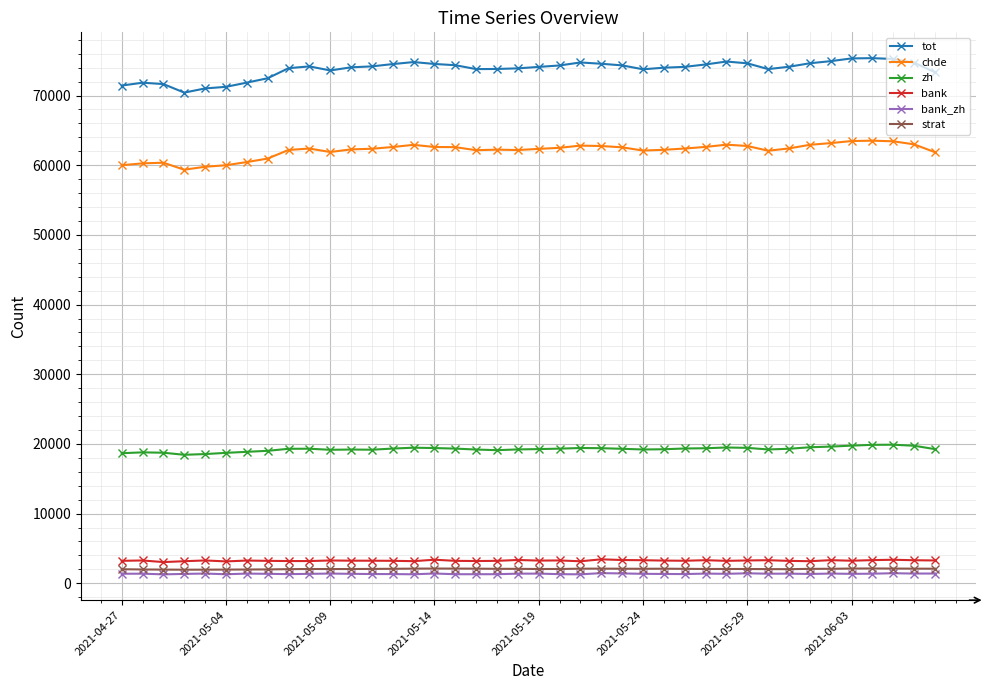

In tot, how many points are higher than both neighbors (excluding endpoints)?

6